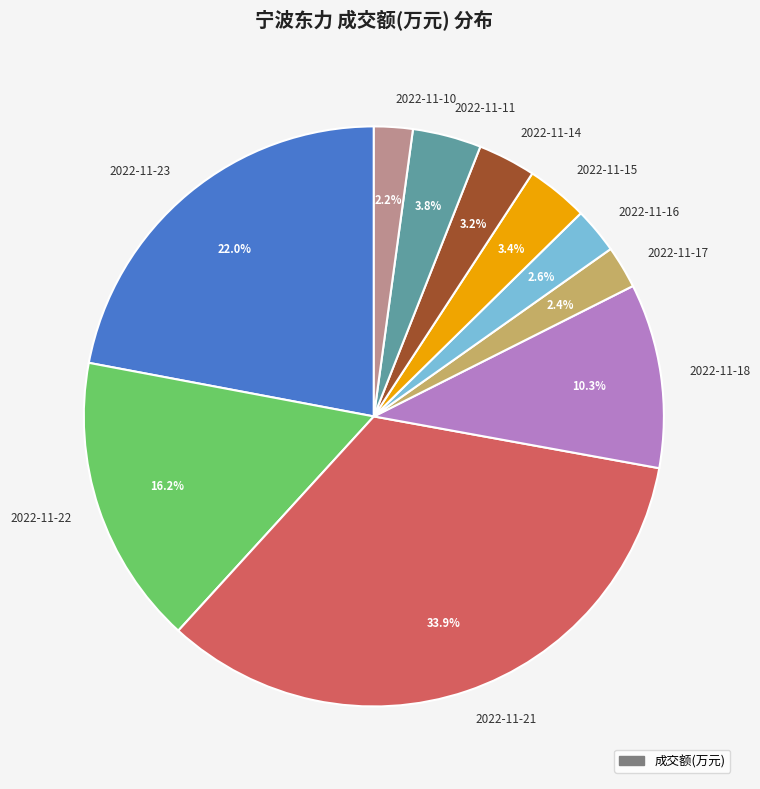

Does 2022-11-14 represent more than half of the total?

No